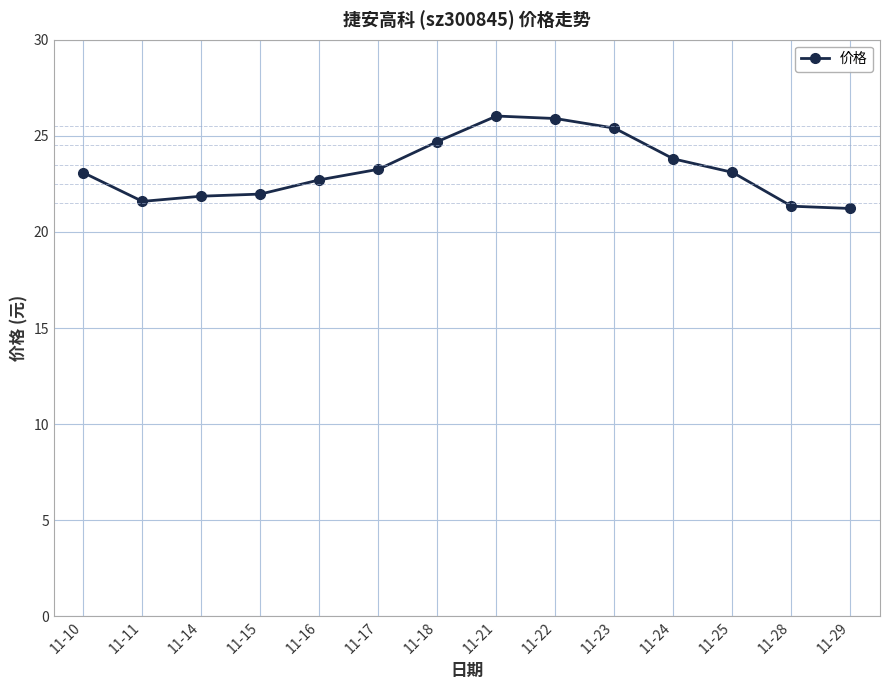

What is the difference between the values at 11-23 and 11-14?

3.5